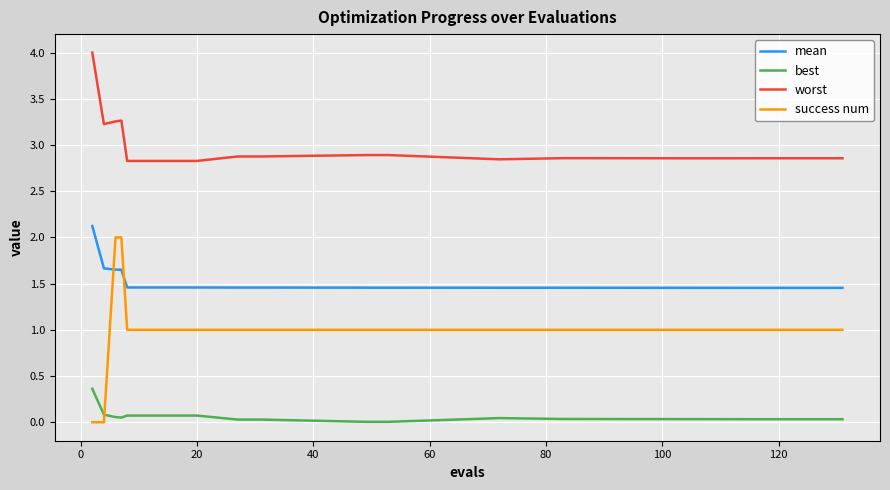

At how many categories does at least one series exceed 2?

17